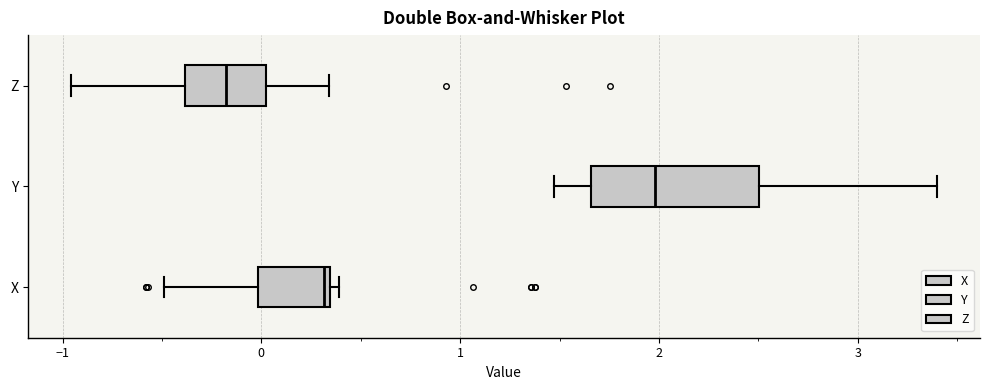

Comparing the boxes themselves (not the whiskers), which one is the widest?

Y